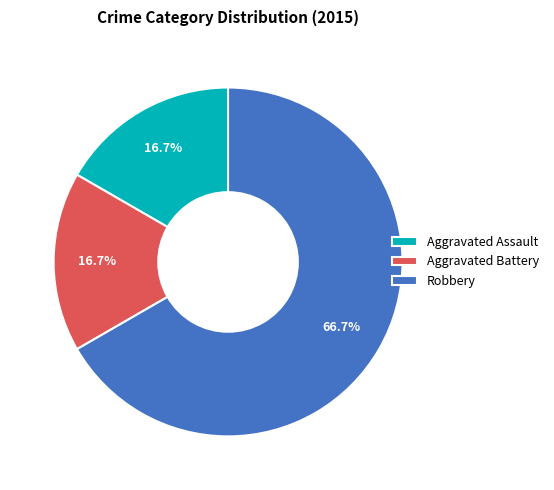

Between Robbery and Aggravated Assault, which is larger?

Robbery